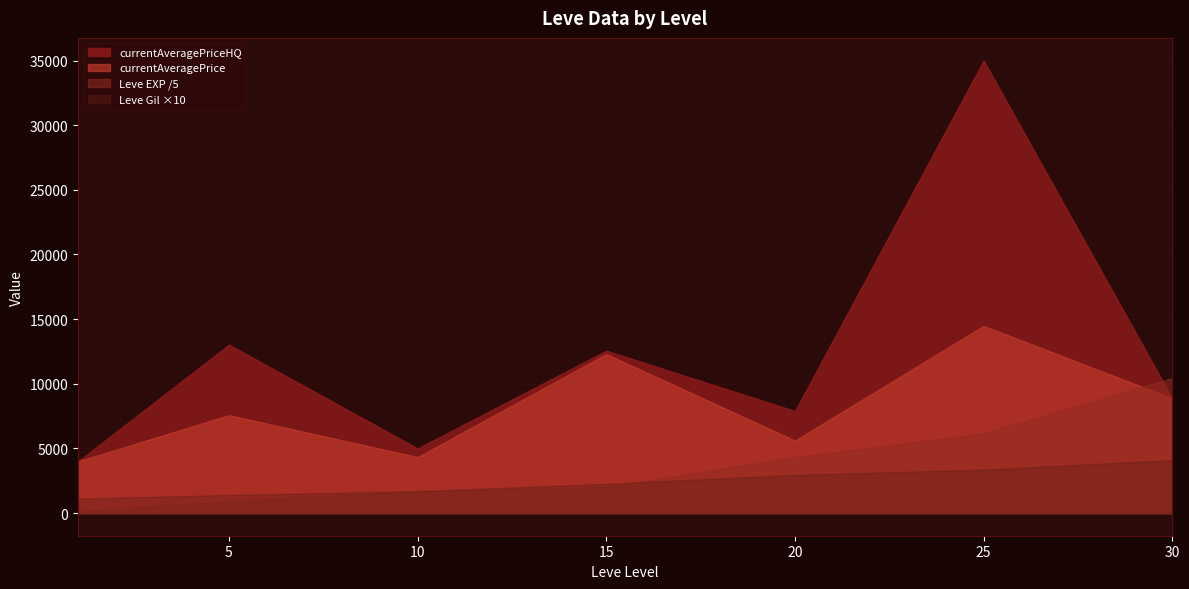

True or false: Leve Gil and Leve EXP intersect in this chart.

True